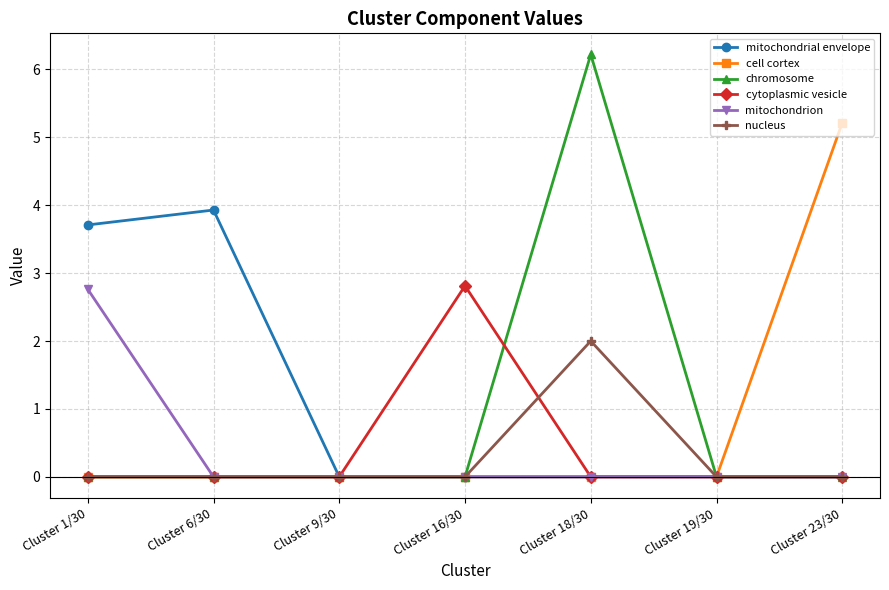

What is the difference between the maximum and minimum values in the mitochondrion series?

2.8